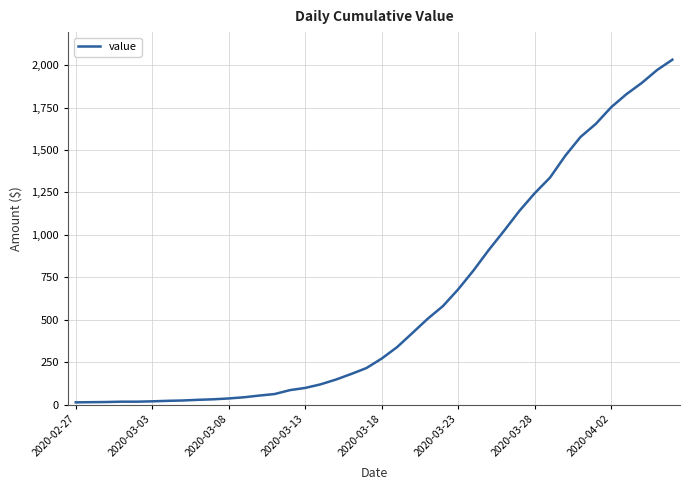

What is the maximum value shown in the chart?

2032